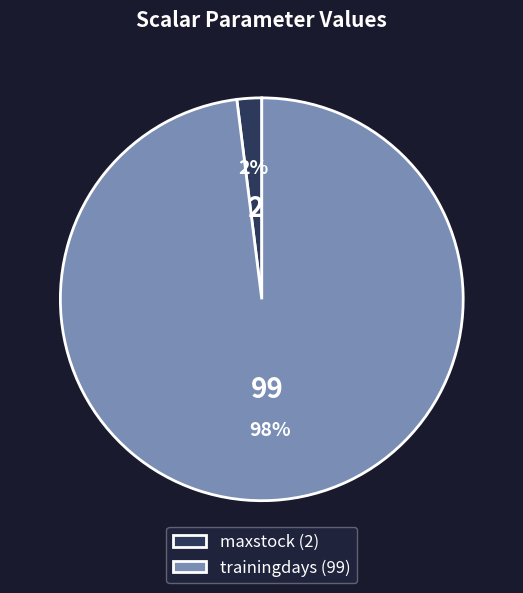

To the nearest percent, what is the difference between the trainingdays and maxstock slice percentages?

96%